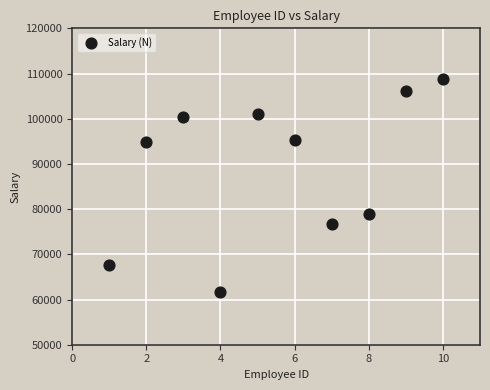

What Y value in the scatter plot is closest to 85233?

78939.7